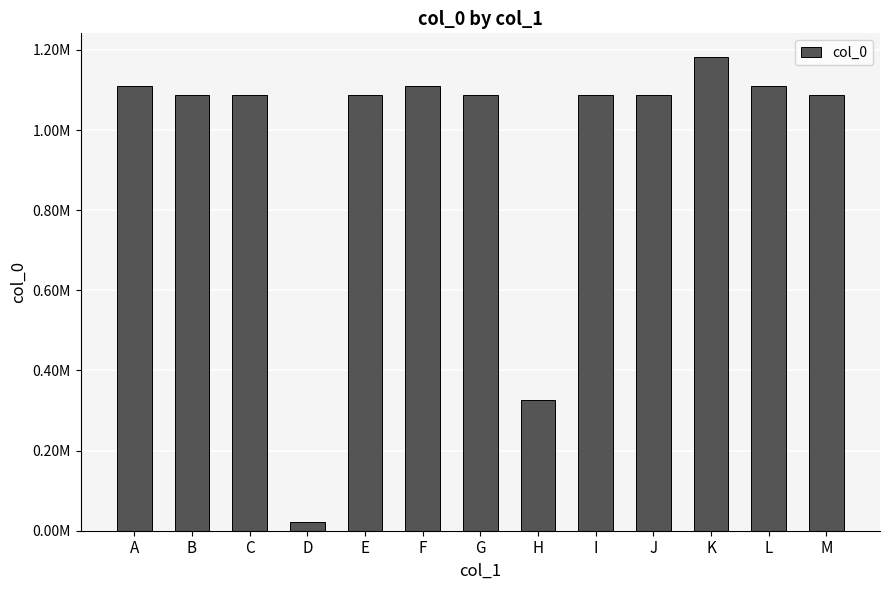

Rank the categories by value from highest to lowest.

K, F, L, A, I, J, B, G, E, C, M, H, D